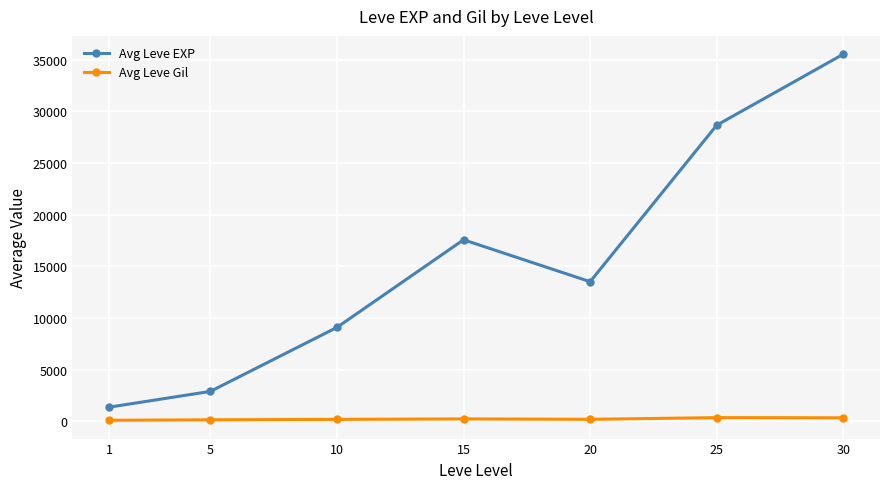

Read the Avg Leve Gil value at 25, to the nearest 5.

370